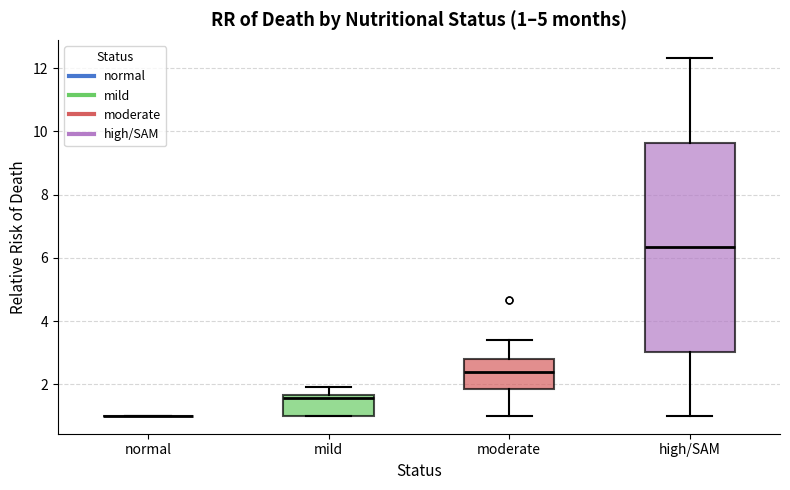

Comparing the boxes themselves (not the whiskers), which one is the tallest?

high/SAM